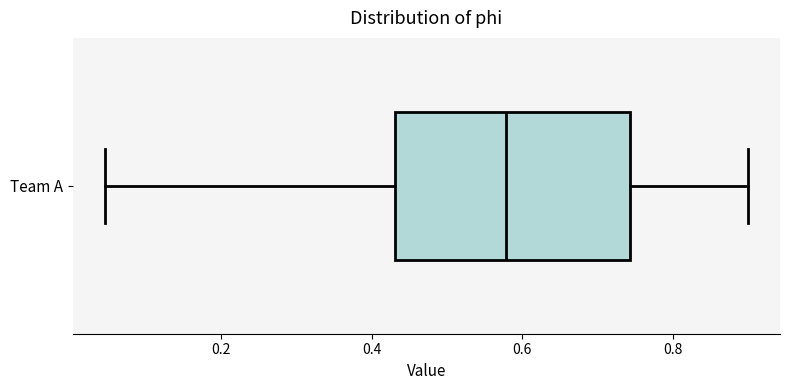

Where does the right whisker of the box for Team A end on the x-axis? The values are not printed on the chart, so give them approximately, as read against the axis.

0.90